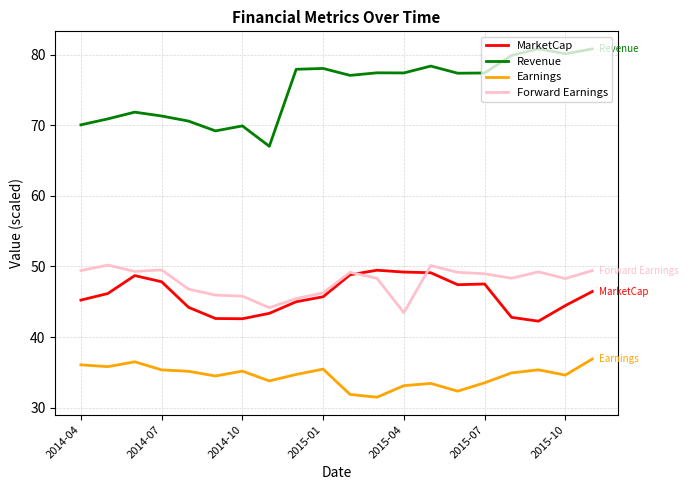

Which series has the largest range (max minus min)?

Revenue